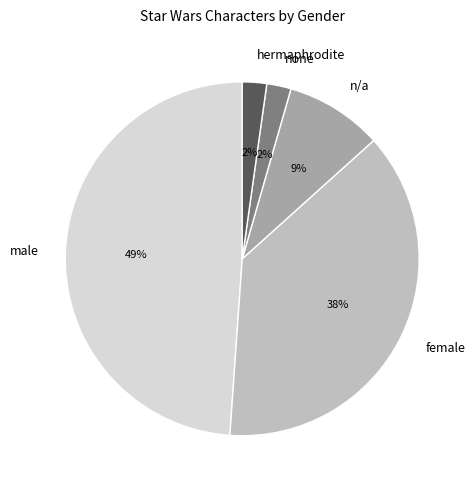

Is hermaphrodite the majority of the pie?

No